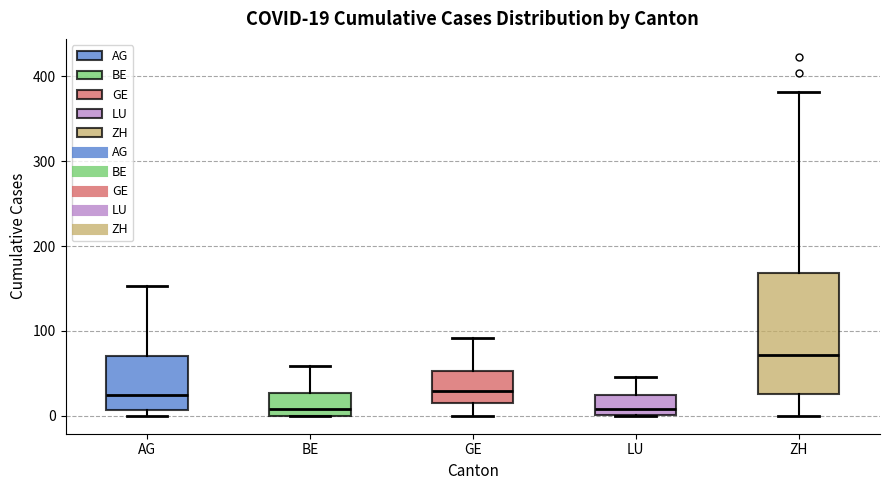

Which box's median line is the highest?

ZH